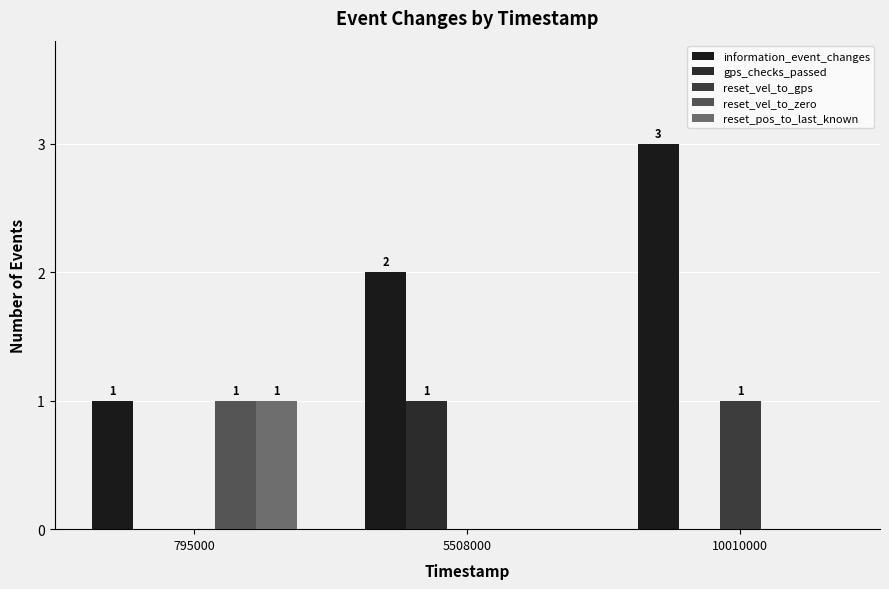

What is the difference between the maximum and minimum values in the reset_vel_to_zero series?

1